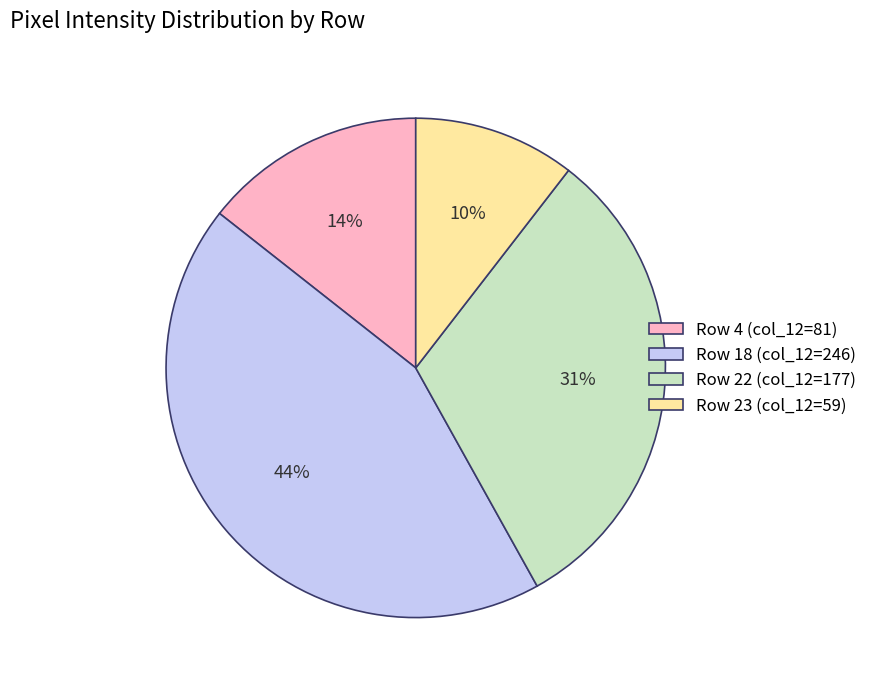

What percentage is the Row 18 (col_12=246) slice, to the nearest percent?

44%